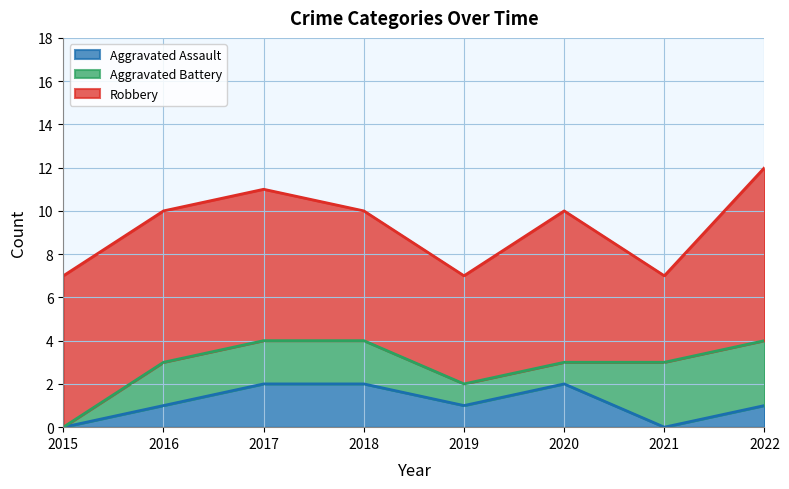

What is the difference between the maximum and minimum values in the Robbery series?

4